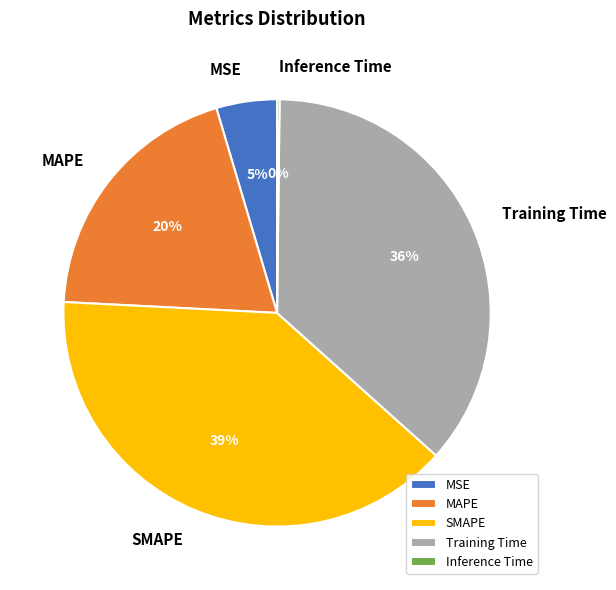

What is the largest slice in the pie chart?

SMAPE